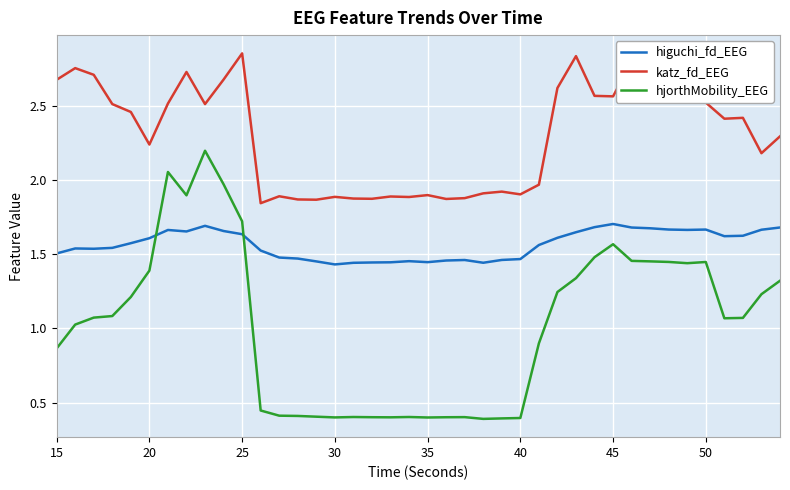

Which series has the largest range (max minus min)?

hjorthMobility_EEG